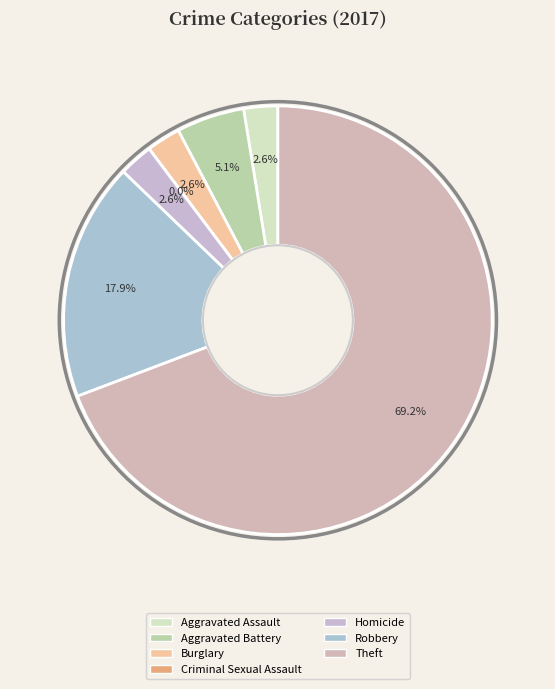

To the nearest percent, what percentage of the pie is Aggravated Battery?

5%